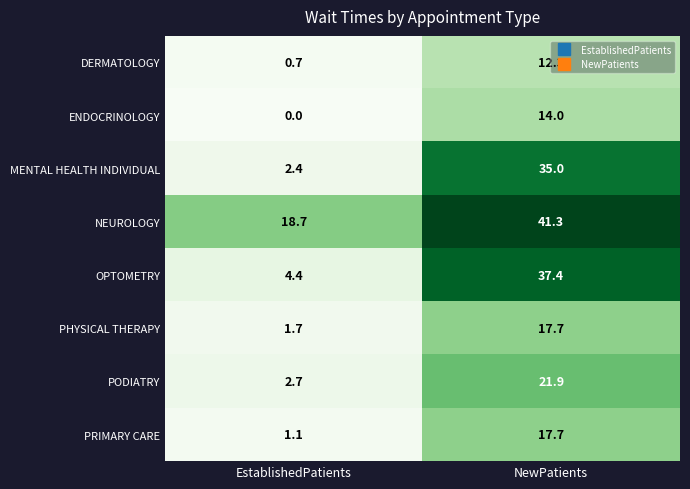

What is the average value of the PODIATRY series?

12.3